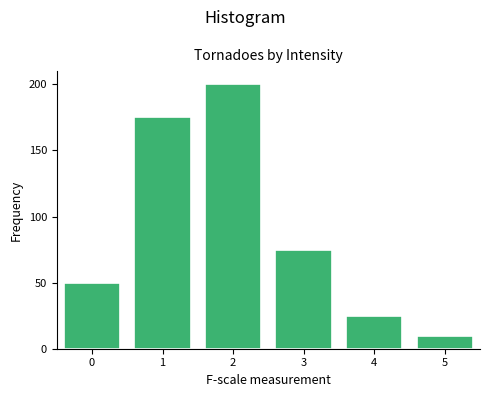

Reading left to right, extract all data points from this chart.

0=50	1=175	2=200	3=75	4=25	5=10